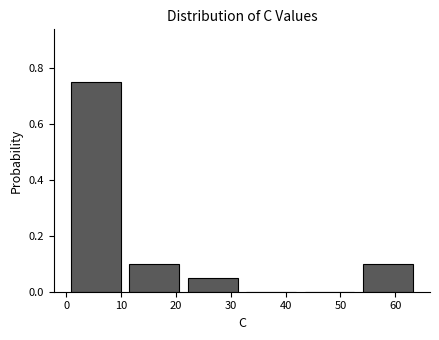

Reading left to right, list every bar in this chart as the range it spans on the x-axis followed by its height. Neither the bar edges nor the heights are printed on the chart, so give them approximately, as read against the axes.

0 to 11: 0.76
11 to 21: 0.10
21 to 32: 0.06
32 to 43: 0
43 to 53: 0
53 to 64: 0.10